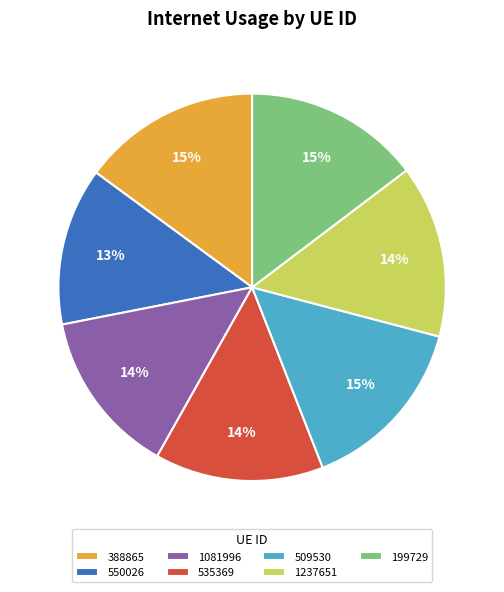

Does 550026 represent more than half of the total?

No